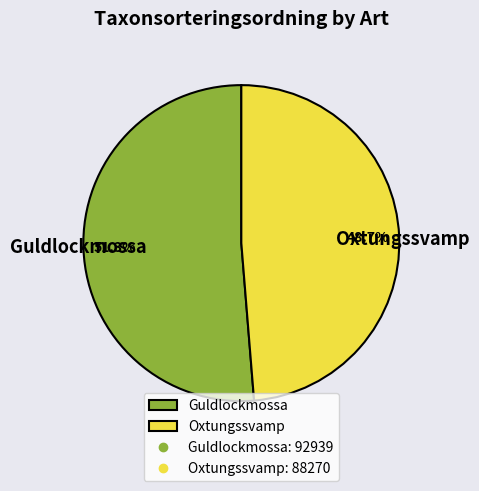

Rank the categories by value from lowest to highest.

Oxtungssvamp, Guldlockmossa